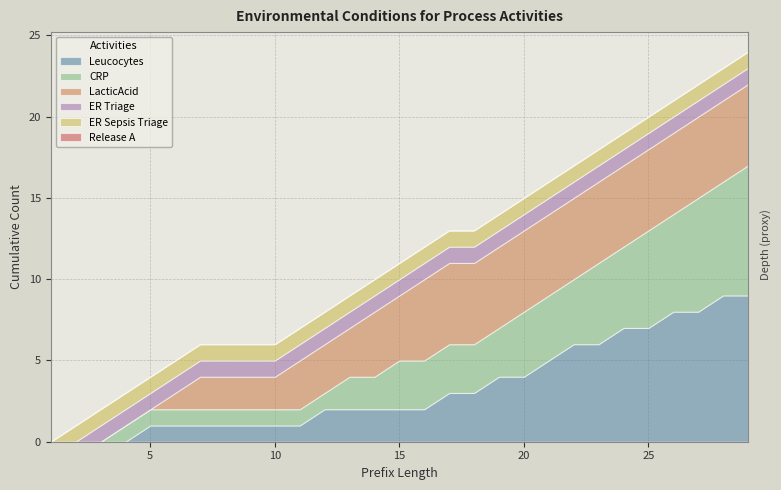

Reading right to left, transcribe all the data shown in this chart.

Leucocytes: 9	9	8	8	7	7	6	6	5	4	4	3	3	2	2	2	2	2	1	1	1	1	1	1	1	0	0	0	0
CRP: 8	7	7	6	6	5	5	4	4	4	3	3	3	3	3	2	2	1	1	1	1	1	1	1	1	1	0	0	0
LacticAcid: 5	5	5	5	5	5	5	5	5	5	5	5	5	5	4	4	3	3	3	2	2	2	2	1	0	0	0	0	0
ER Triage: 1	1	1	1	1	1	1	1	1	1	1	1	1	1	1	1	1	1	1	1	1	1	1	1	1	1	1	0	0
ER Sepsis Triage: 1	1	1	1	1	1	1	1	1	1	1	1	1	1	1	1	1	1	1	1	1	1	1	1	1	1	1	1	0
Release A: 0	0	0	0	0	0	0	0	0	0	0	0	0	0	0	0	0	0	0	0	0	0	0	0	0	0	0	0	0